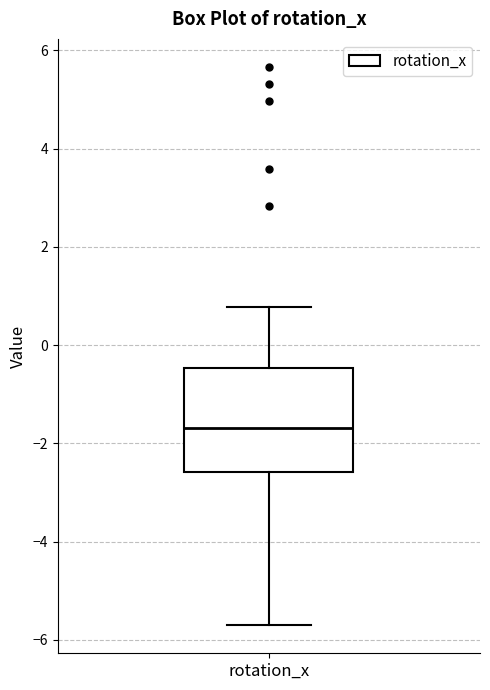

Where is the upper edge of the box for rotation_x on the y-axis? The values are not printed on the chart, so give them approximately, as read against the axis.

-0.4